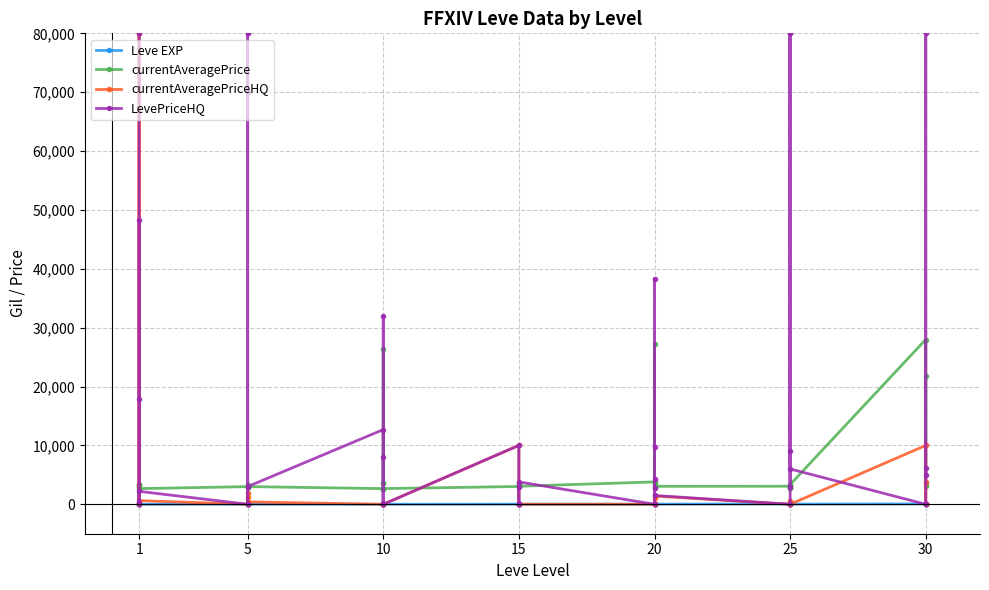

What is the difference between the maximum and minimum values in the Leve EXP series?

98